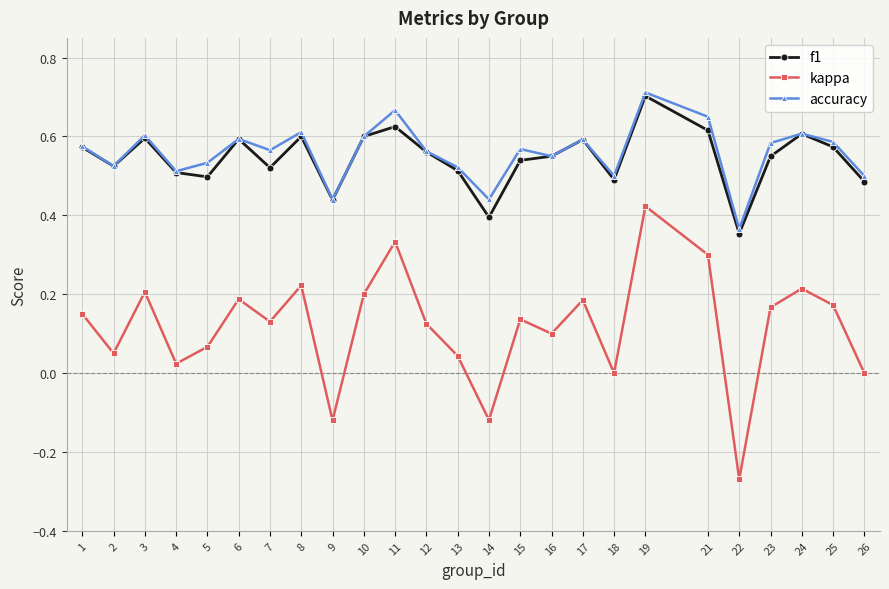

What is the total value across all series at 26?

1.0